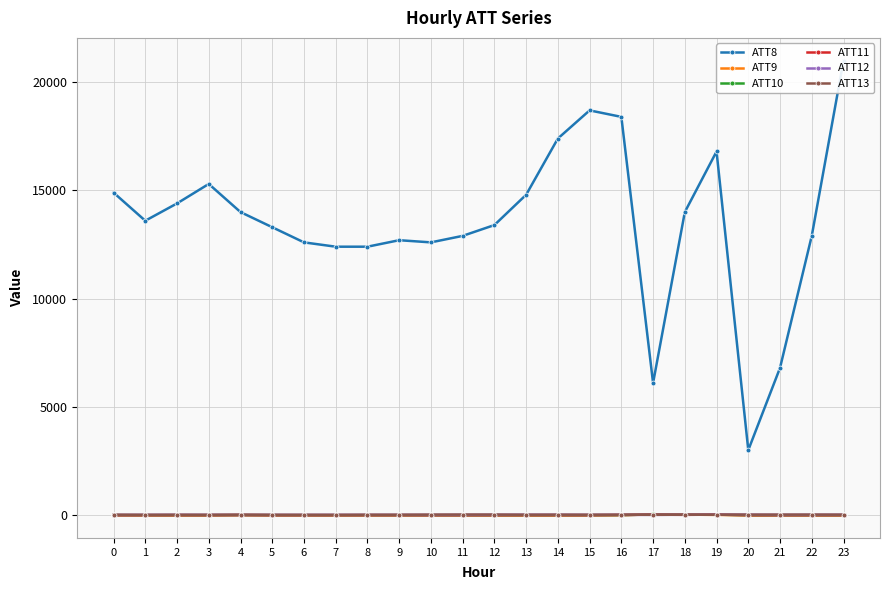

How many interior local peaks does the ATT8 series have?

4